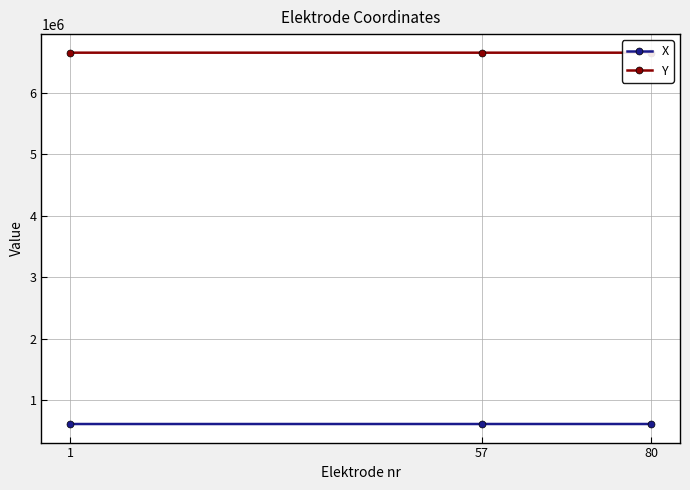

Rank the series by their average value, from lowest to highest.

X, Y